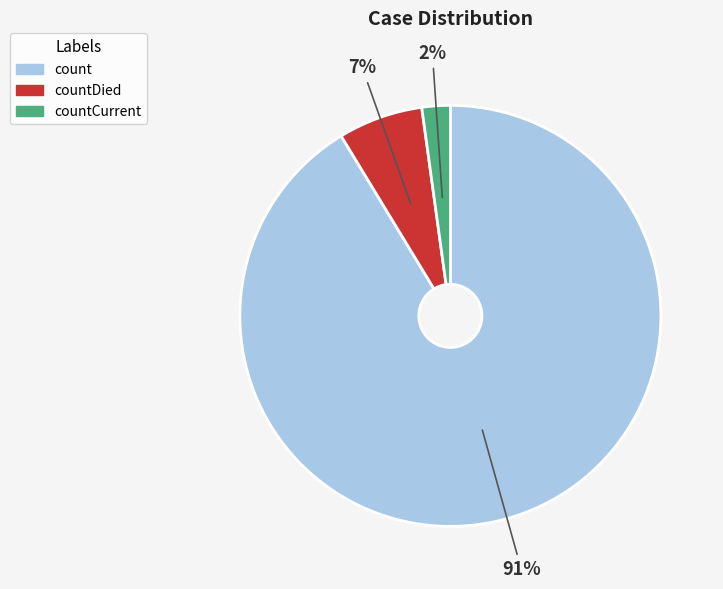

To the nearest percent, what percentage of the pie is countCurrent?

2%